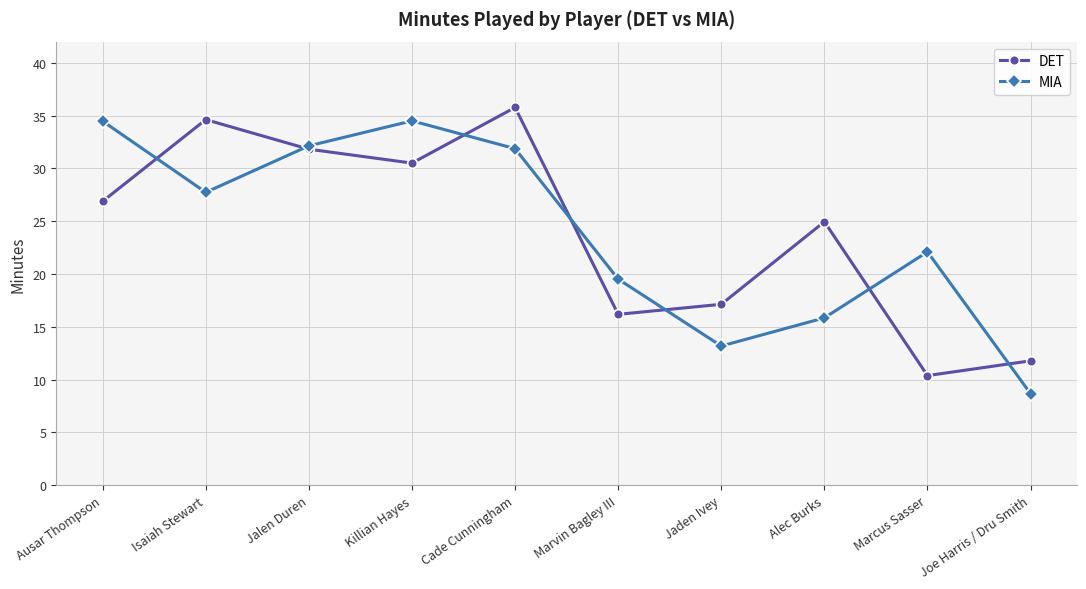

Where is DET nearest to the value 23?

Alec Burks